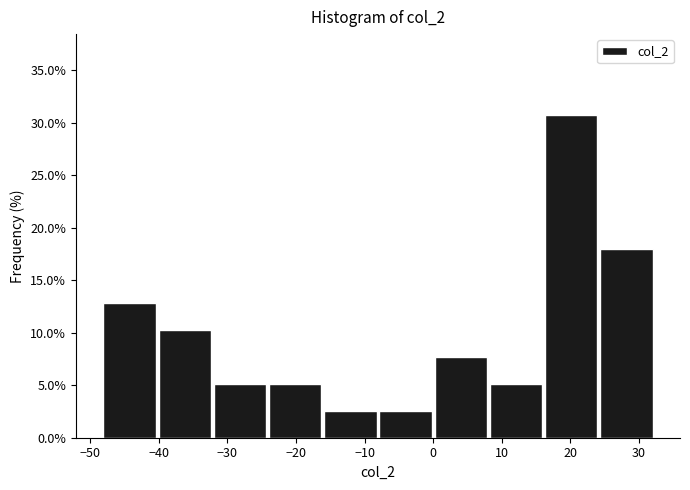

What is the height of the bar covering 24 to 32 on the x-axis? Neither the bar edges nor the heights are printed on the chart, so give them approximately, as read against the axes.

18.0